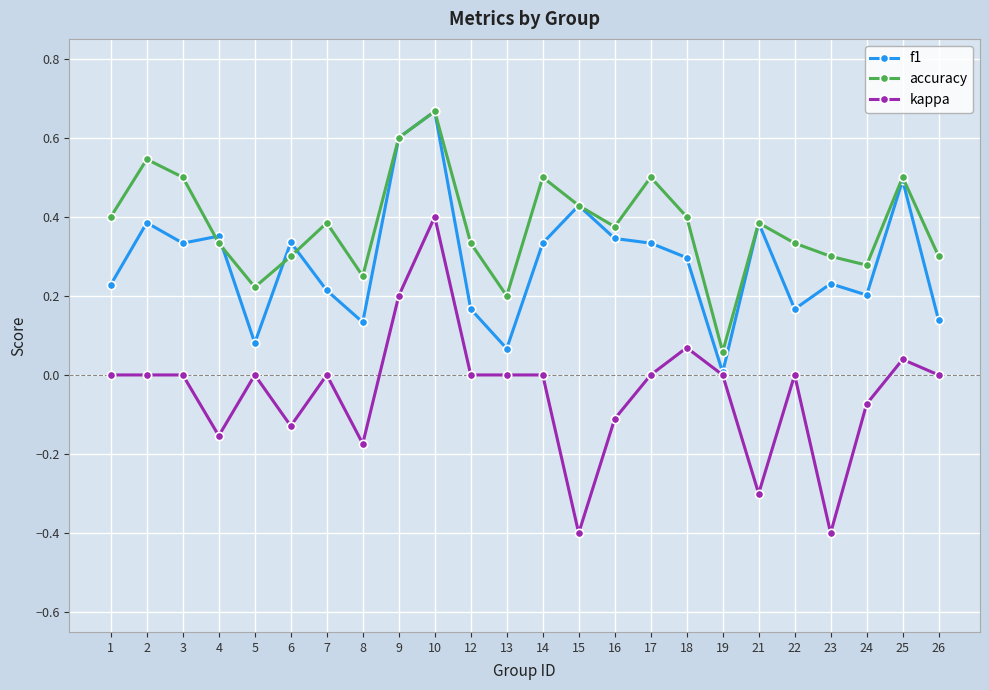

Is this an area chart (filled region under the line)?

No